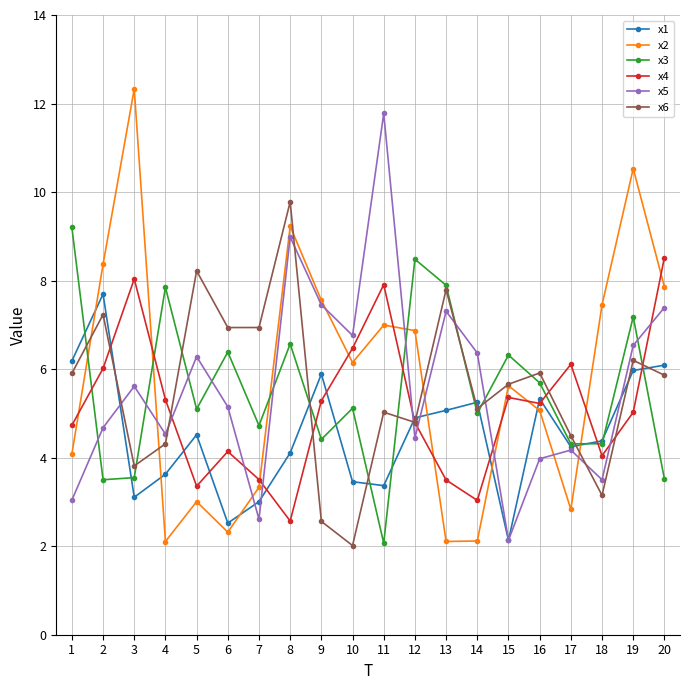

How many lines are shown in the chart?

6